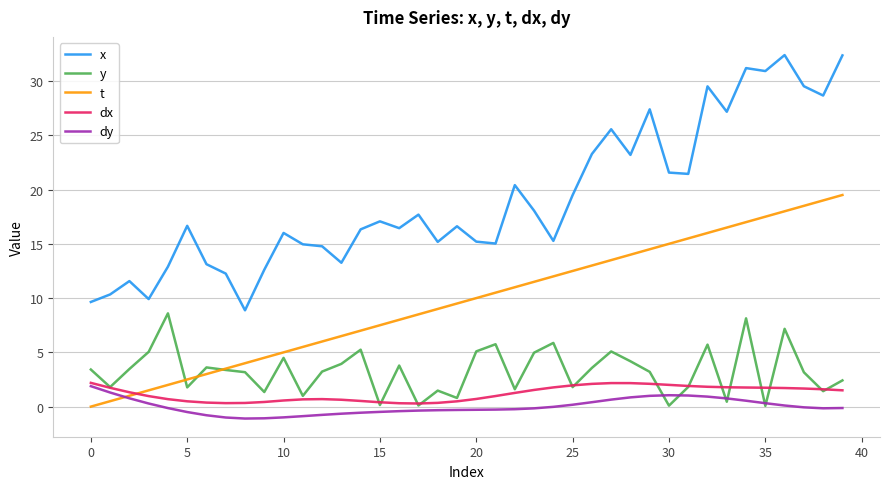

Which series has the largest total across all categories?

x